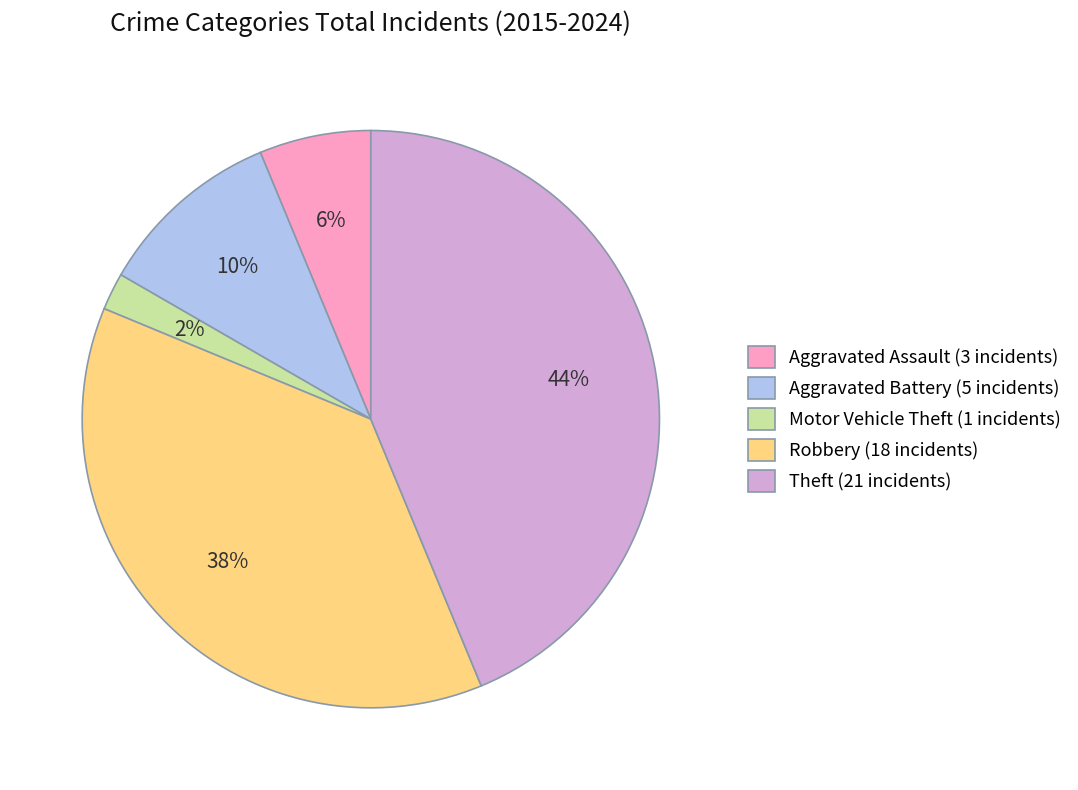

True or false: Theft accounts for 15% of the total.

False